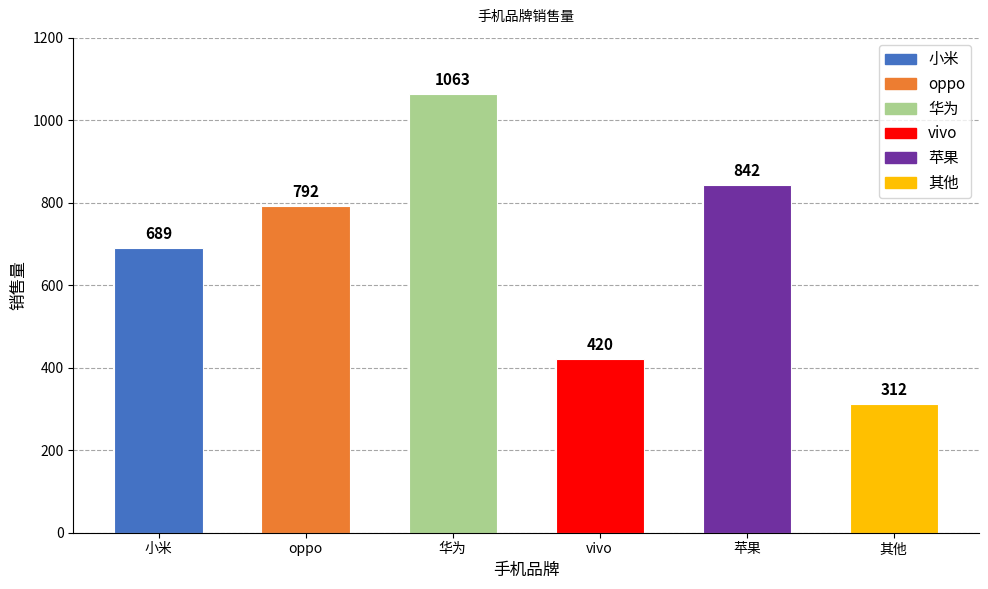

Reading left to right, transcribe all the data shown in this chart.

689	792	1063	420	842	312